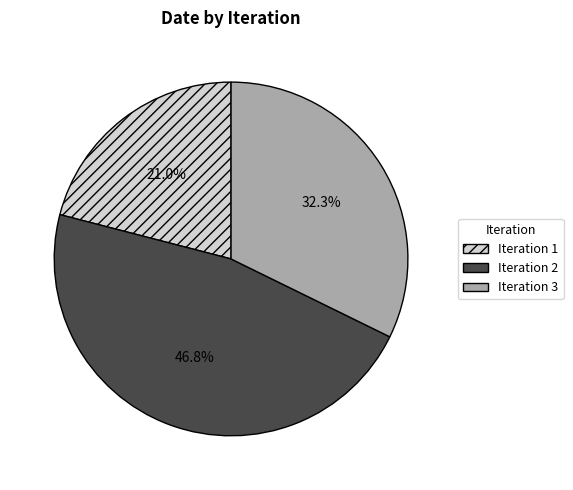

Combined, do Iteration 3 and Iteration 2 account for over 50%?

Yes